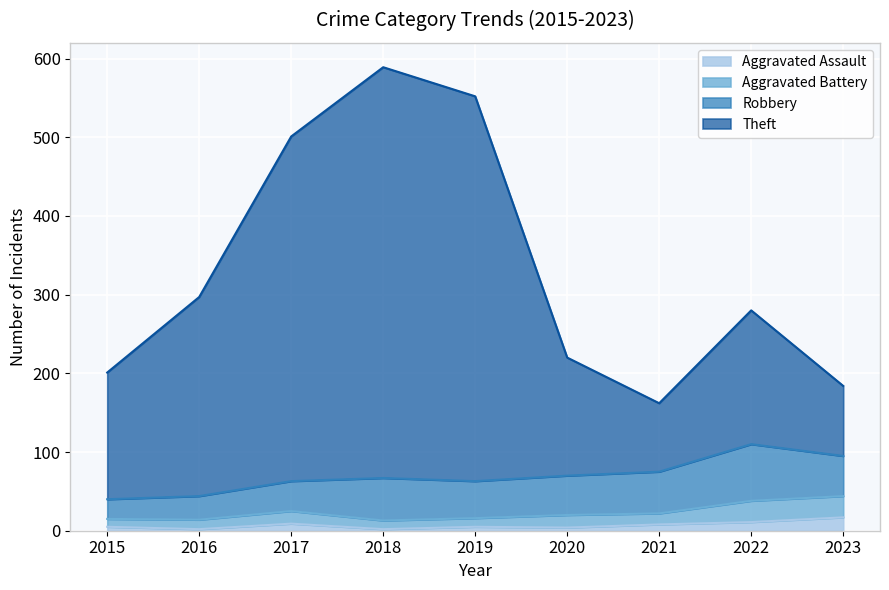

Does the chart display data point markers on the line(s)?

No